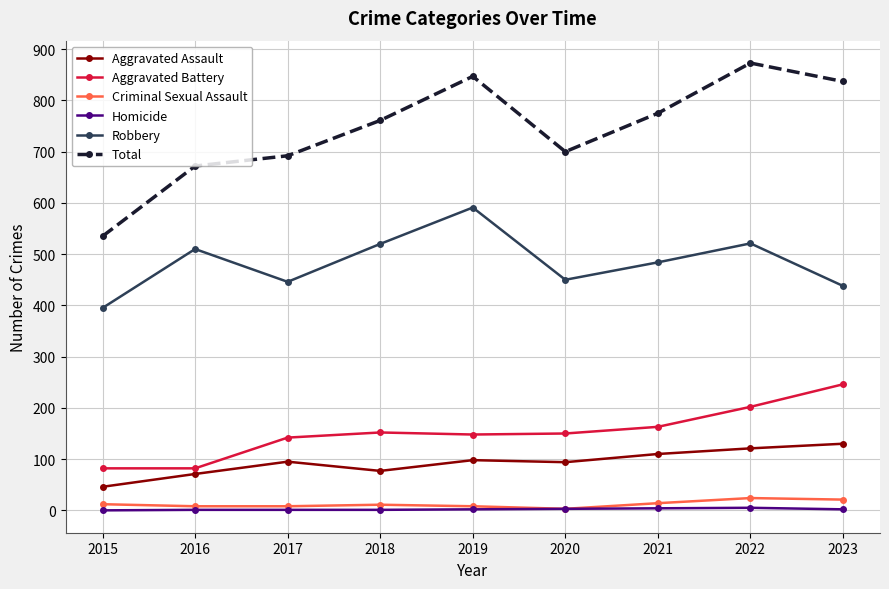

Where is Total nearest to the value 704?

2020